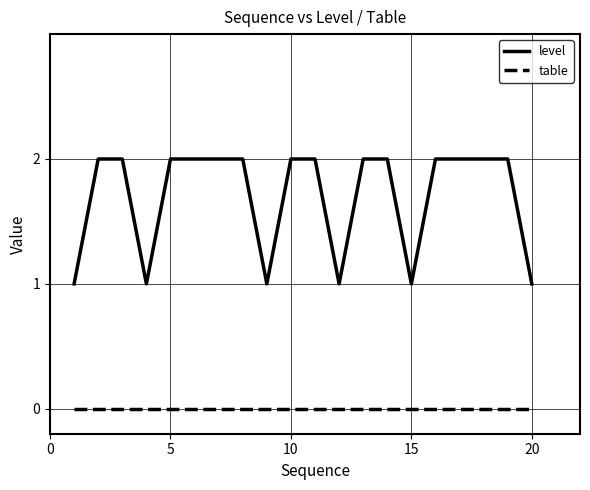

Which series has the widest spread of values?

level